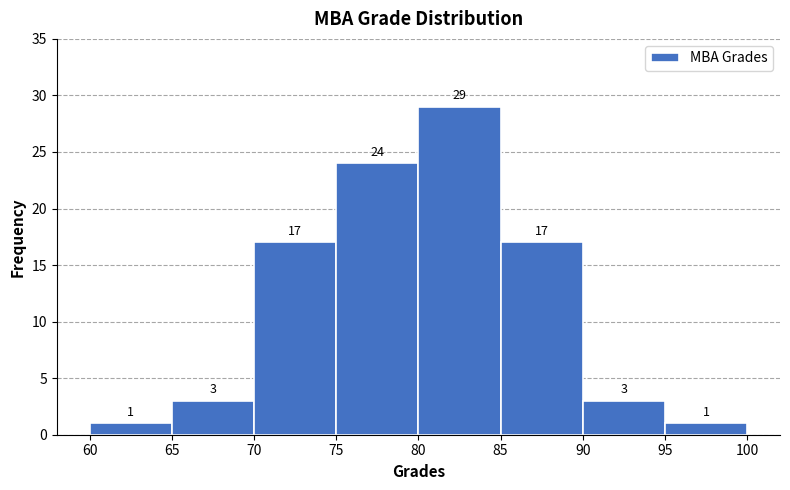

Reading left to right, transcribe this chart: for each bar, give the range it covers on the x-axis and its height.

60 to 65: 1
65 to 70: 3
70 to 75: 17
75 to 80: 24
80 to 85: 29
85 to 90: 17
90 to 95: 3
95 to 100: 1